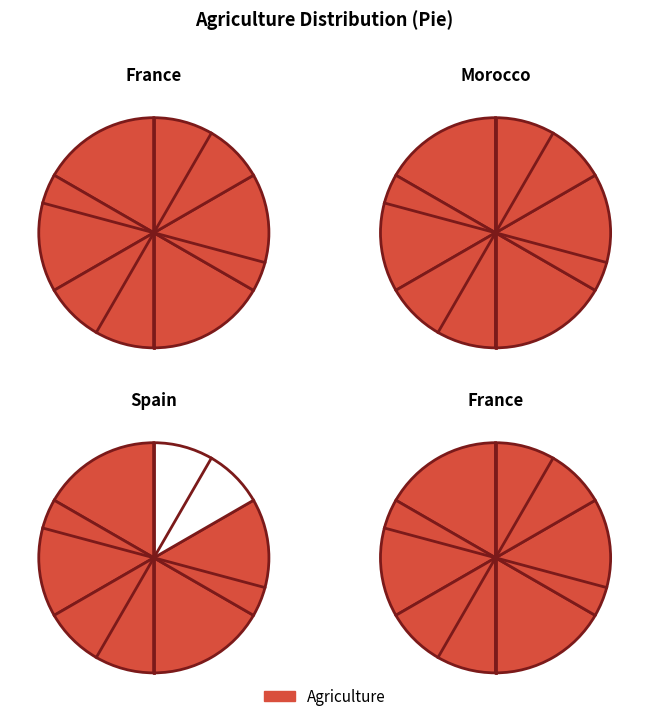

Rank the categories by value from highest to lowest.

Morocco, France, Spain